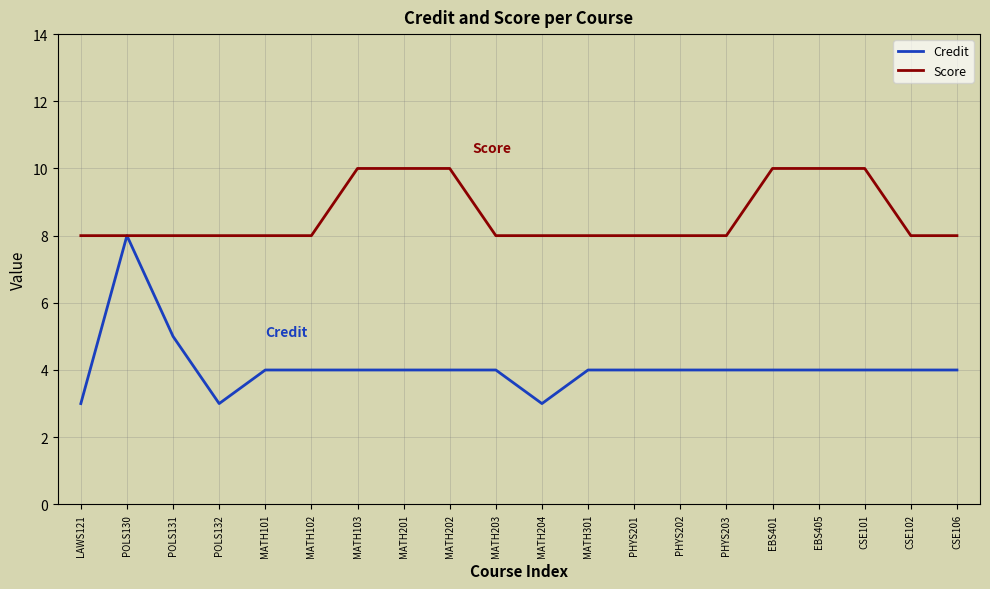

What is the minimum value for Score?

8